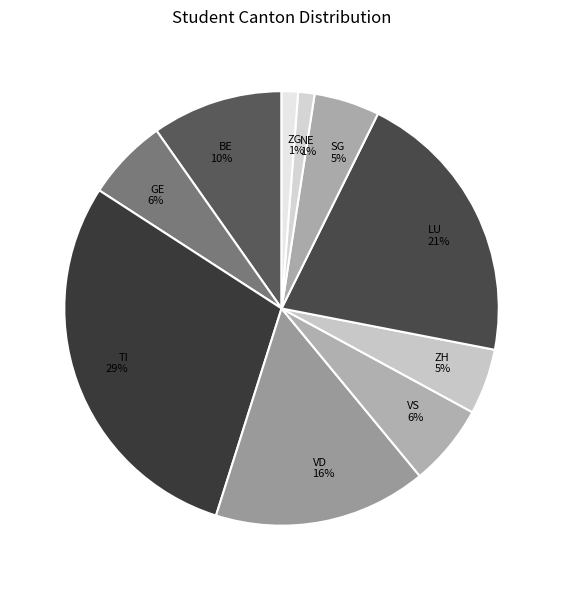

To the nearest percent, what is the difference between the largest and smallest slice percentages?

28%